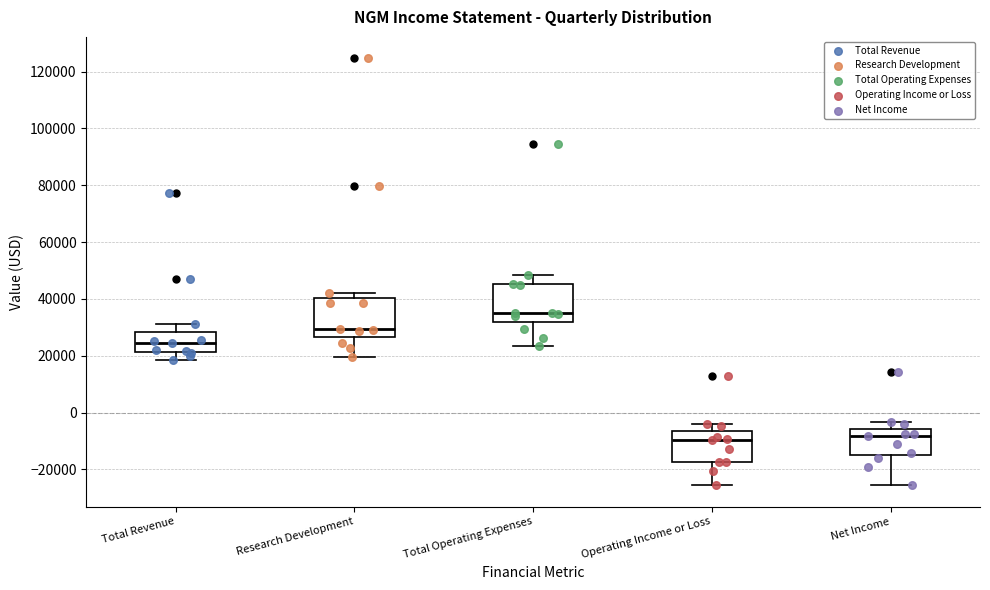

Where does the lower whisker of the box for Operating Income or Loss end on the y-axis? The values are not printed on the chart, so give them approximately, as read against the axis.

-26000